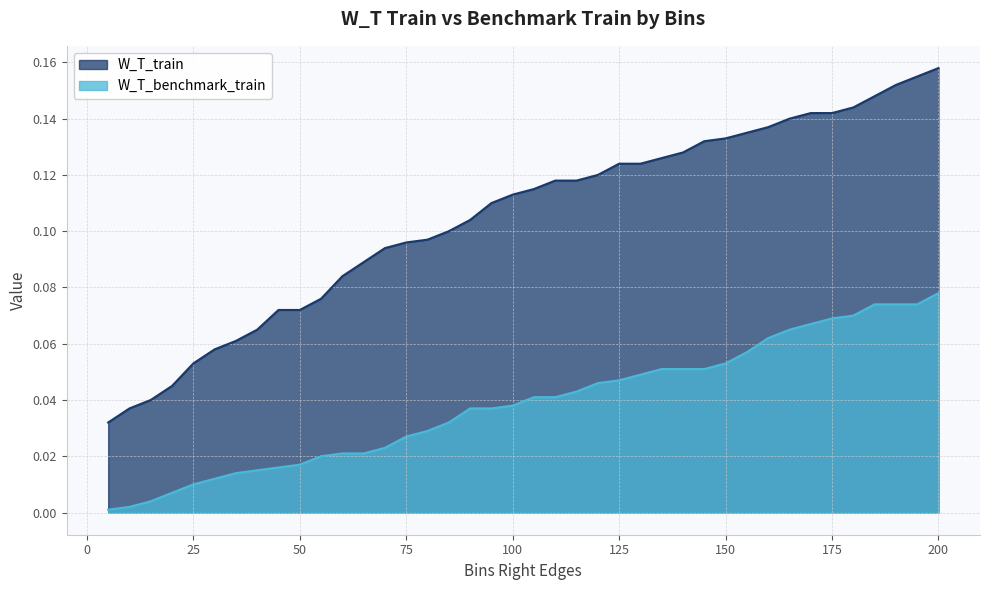

List the series in order of their peak value, lowest first.

W_T_benchmark_train, W_T_train